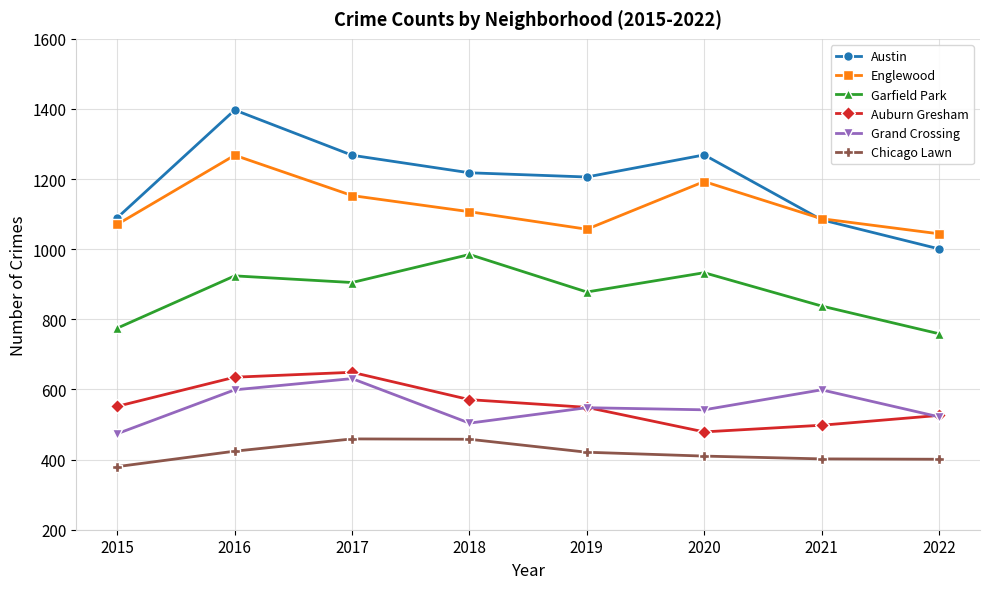

Count the number of categories in the chart.

8